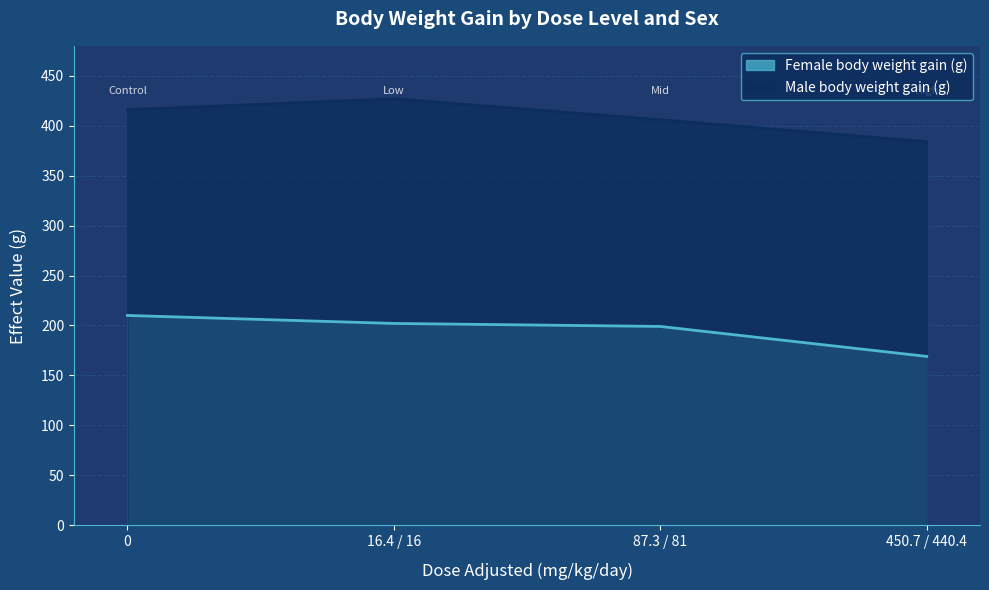

Reading left to right, extract all data points from this chart.

Female body weight gain (g): 210	202	199	169
Male body weight gain (g): 416	427	406	384